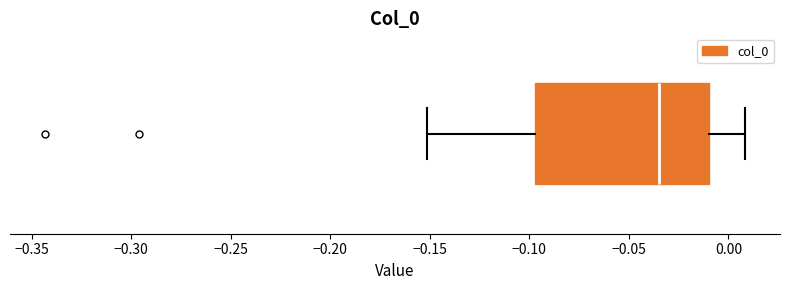

Where does the left whisker of the box end on the x-axis? The values are not printed on the chart, so give them approximately, as read against the axis.

-0.150